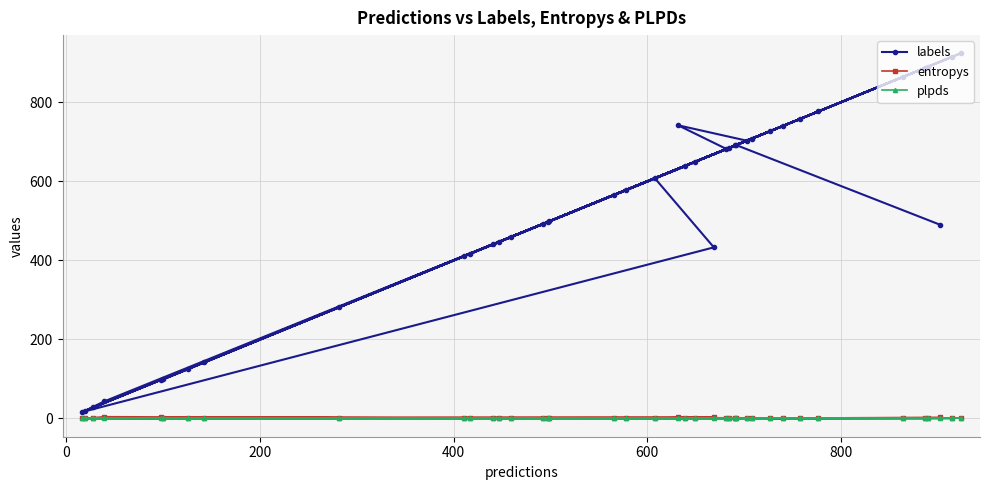

What is the greatest value displayed?

924.0